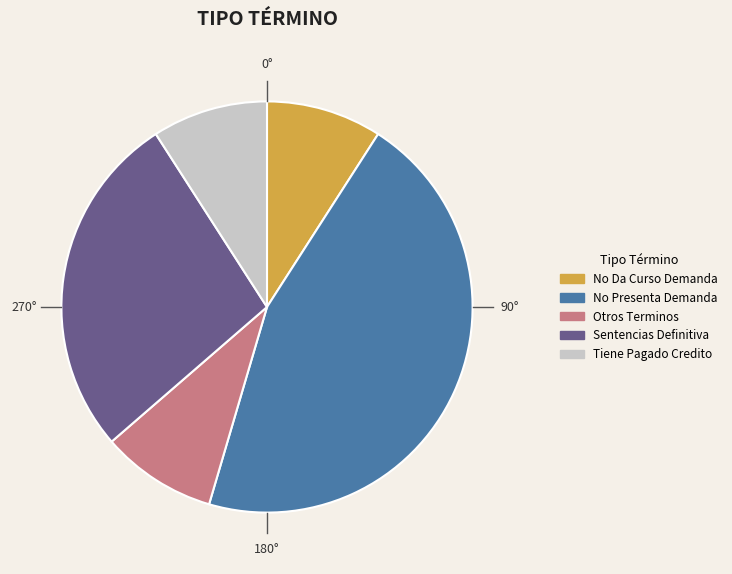

Does any single category account for the majority?

No